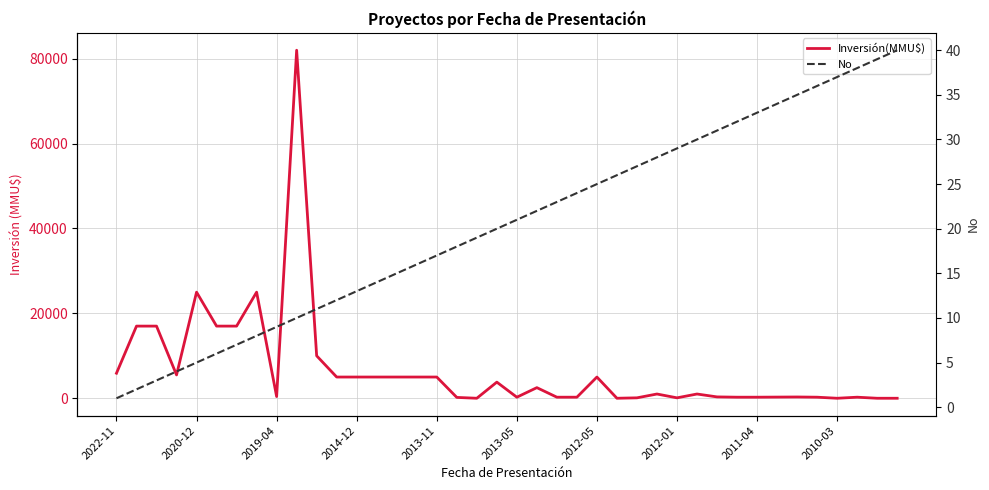

The value of Inversión(MMU$) at 25 is -51254. True or false?

False